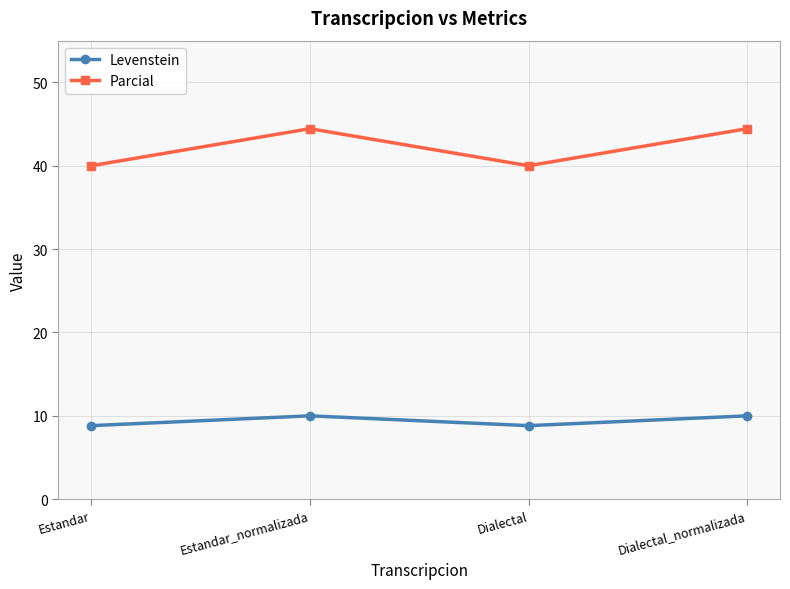

Count the number of data series in this chart.

2